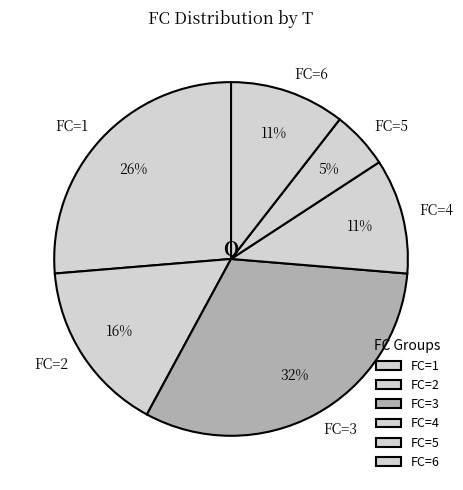

Count the number of slices in the pie.

6